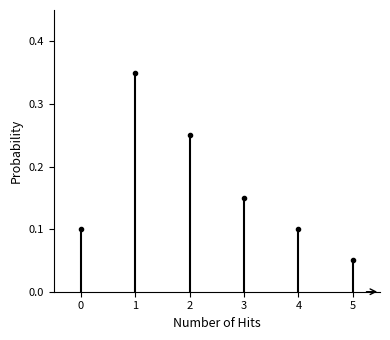

The value at 0 is 0.1. True or false?

True